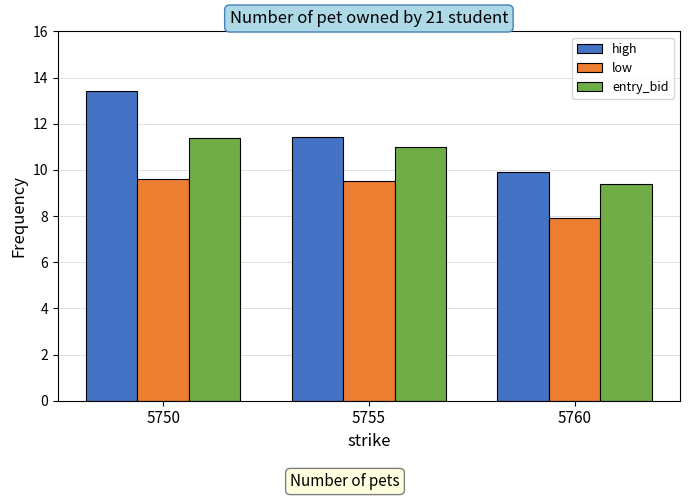

Count the low values in the range 7 to 9.

1